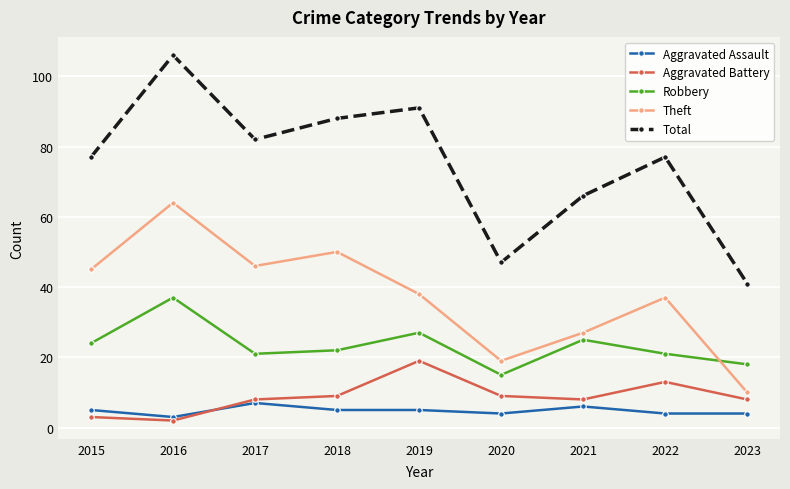

Is it true that Theft equals 25 at 2020?

False